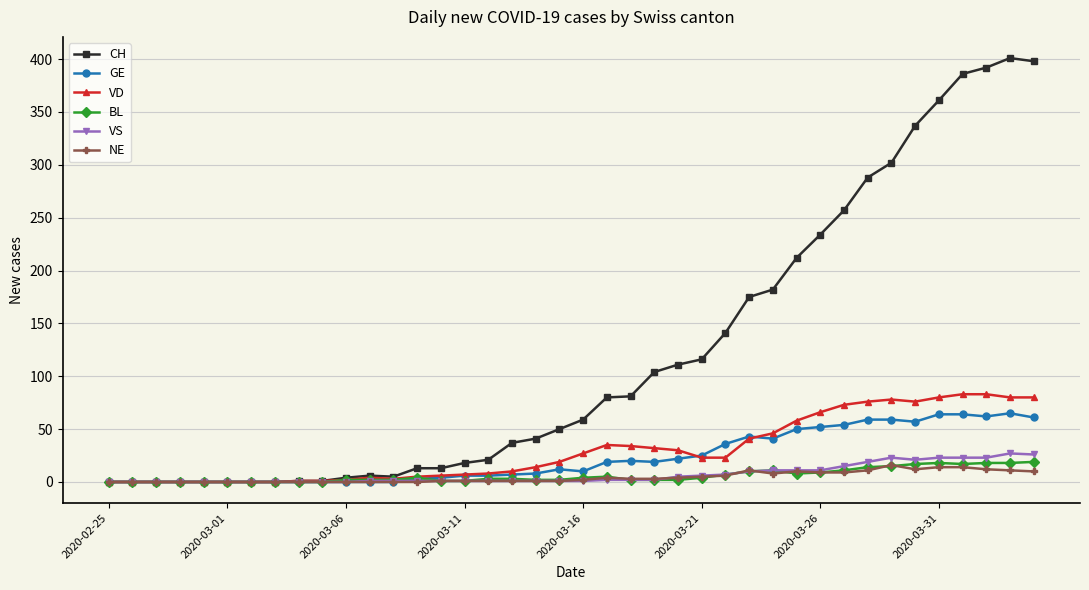

True or false: CH has more than 1 interior local peaks.

True